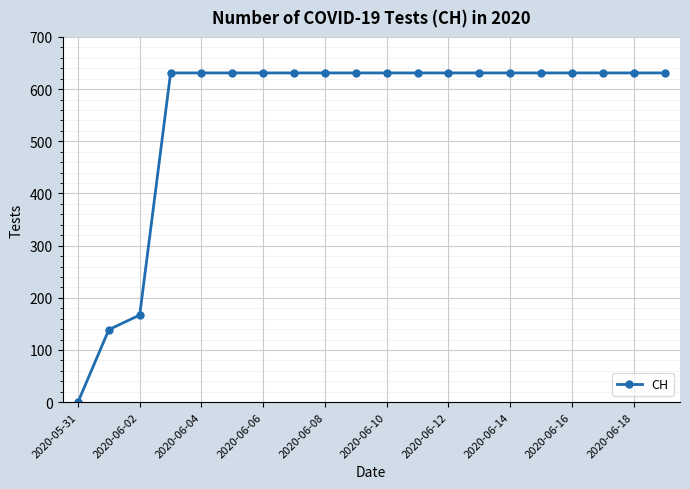

What is the difference between the maximum and second lowest values?

492